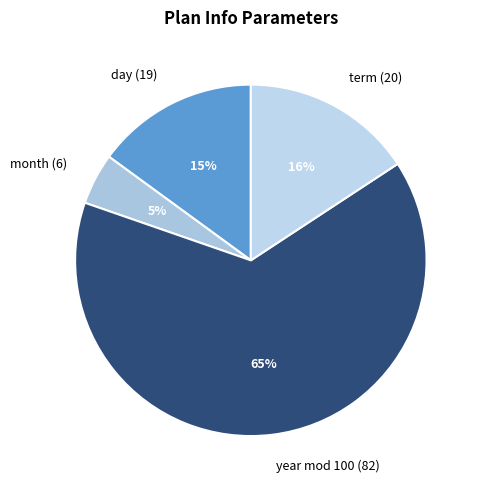

Does month (6) account for over 50% of the chart?

No